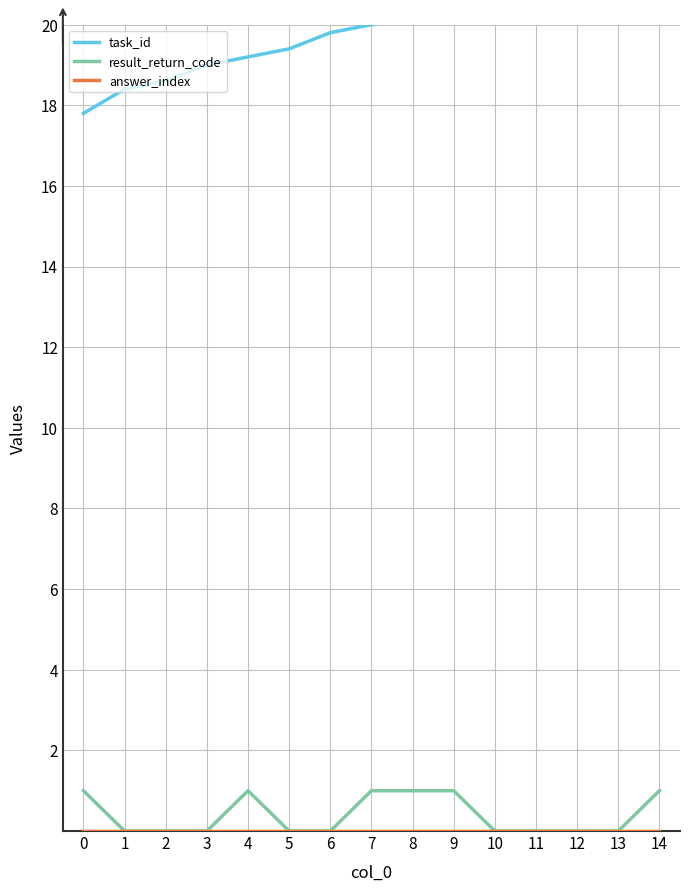

True or false: answer_index and result_return_code intersect in this chart.

False